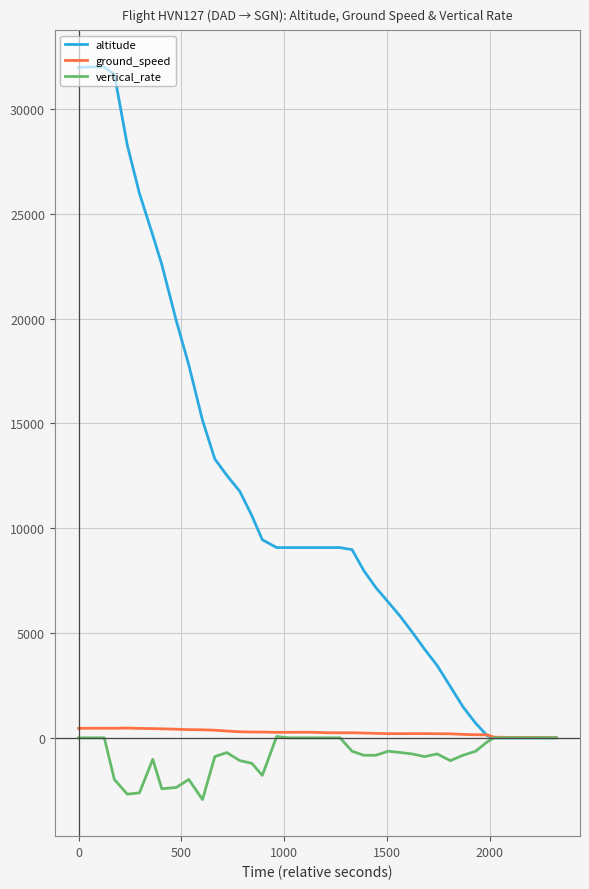

Is this an area chart (filled region under the line)?

No